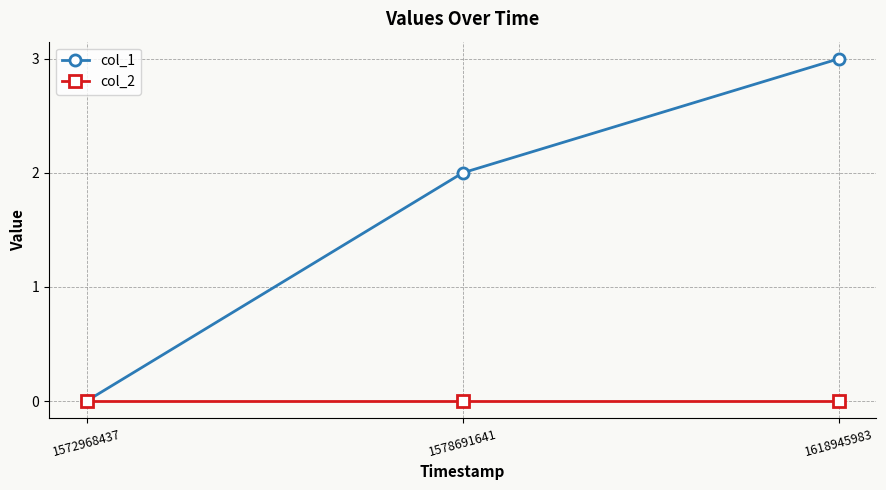

Is this an area chart (filled region under the line)?

No